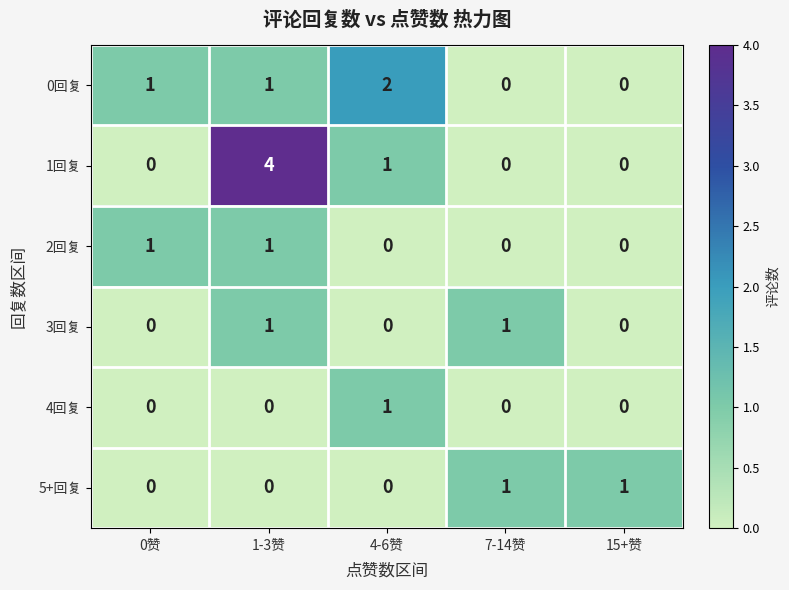

The value of 1回复 at 7-14赞 is -2. True or false?

False